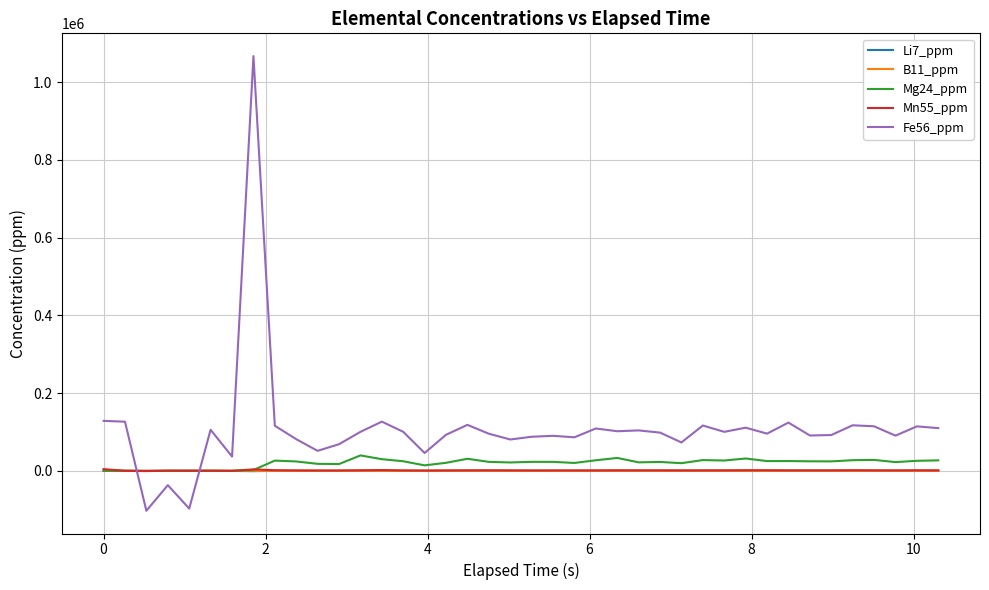

What is the sum of all Fe56_ppm values?

4336121.7